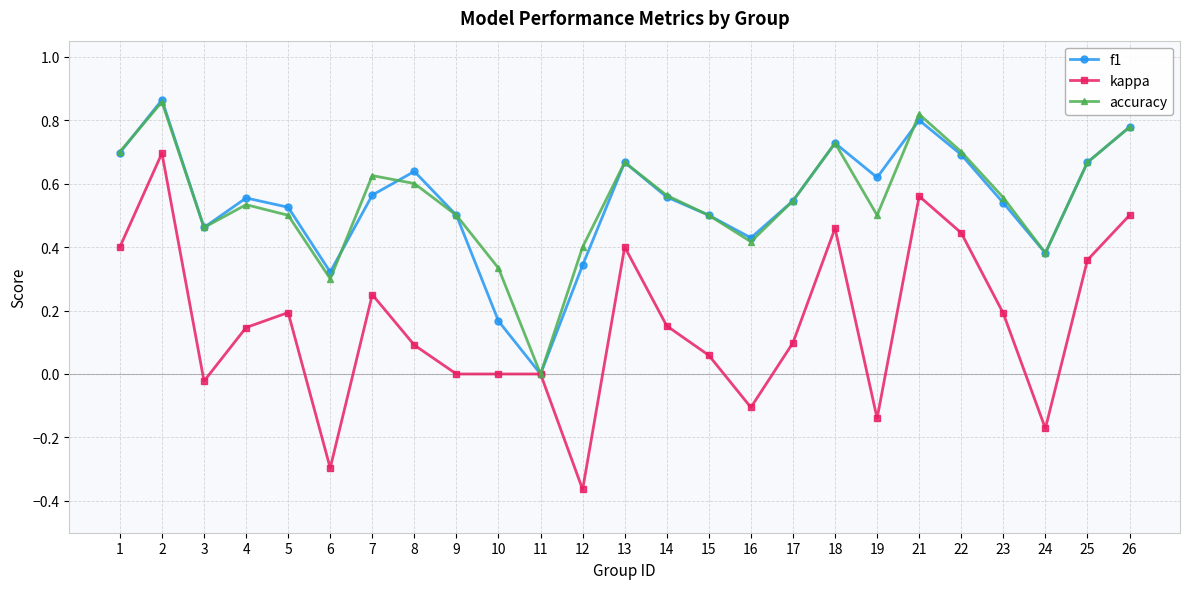

Is the value of f1 at 9 greater than the value of kappa at 25?

Yes